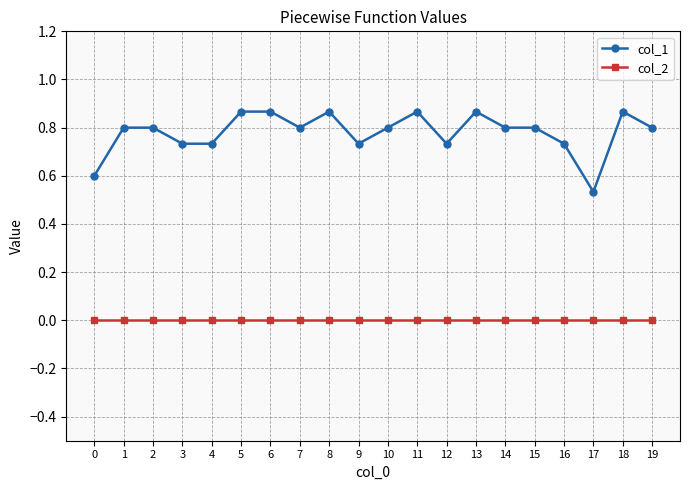

Which series has the widest spread of values?

col_1